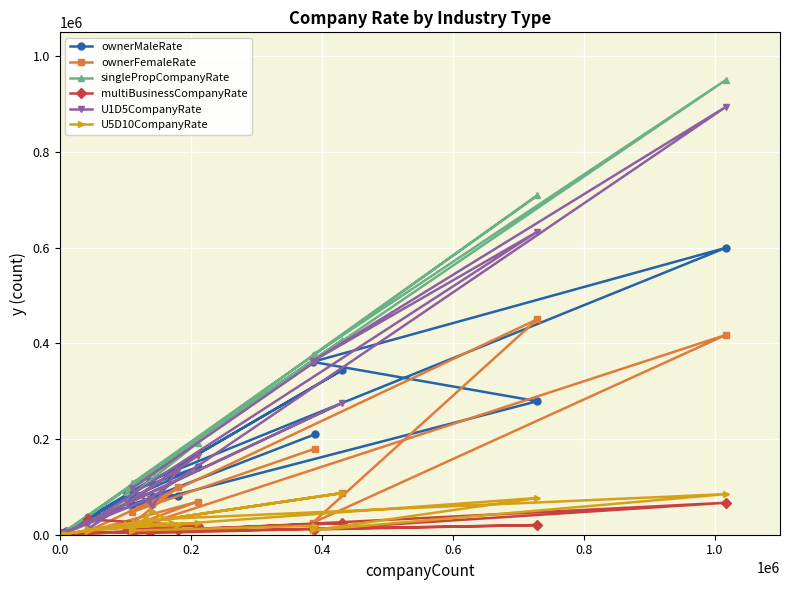

What is the difference between the second highest and minimum values in the ownerFemaleRate series?

417416